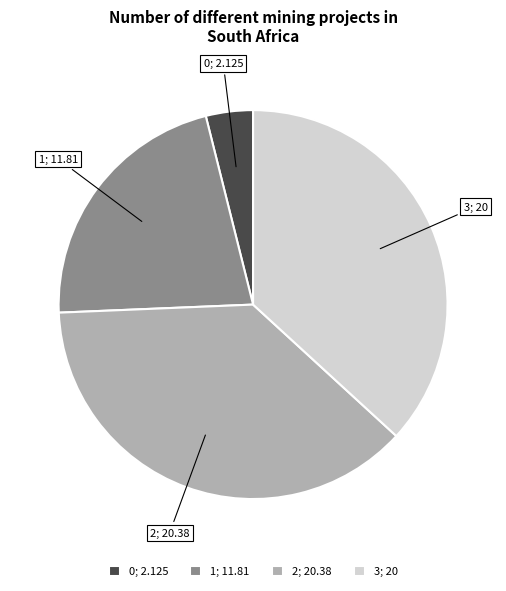

Is the sum of 2 and 0 greater than half?

No